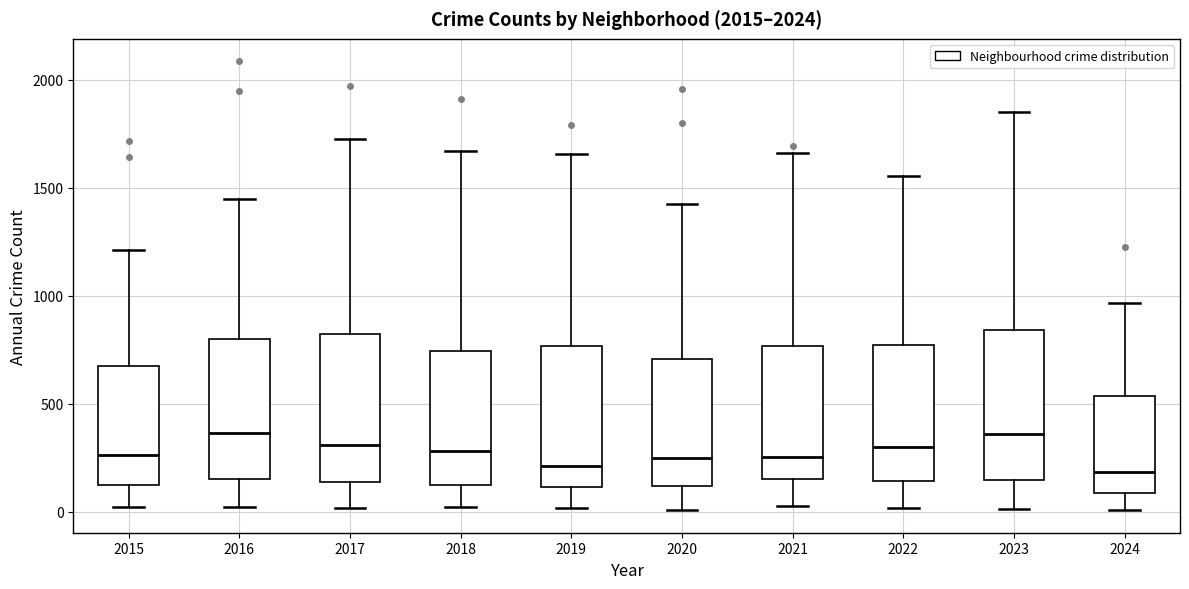

Where does the median line of the box at x = 2022 sit on the y-axis? The values are not printed on the chart, so give them approximately, as read against the axis.

300